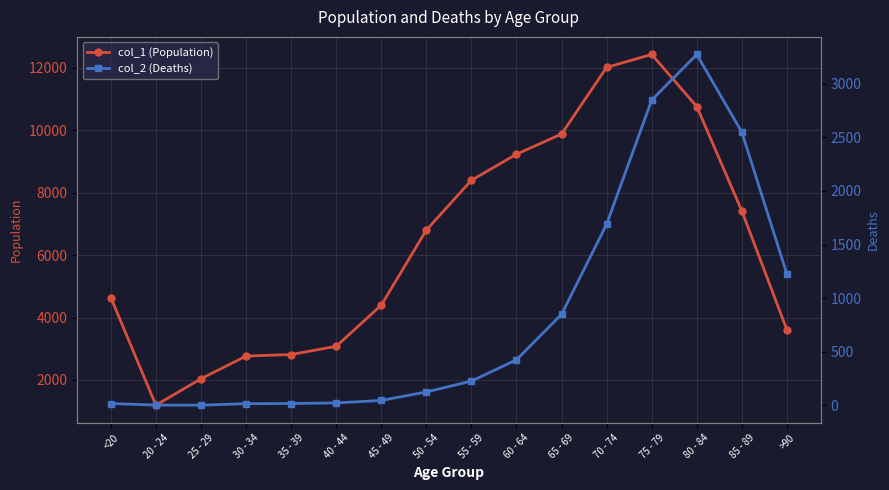

True or false: col_1 (Population) and col_2 (Deaths) intersect in this chart.

False